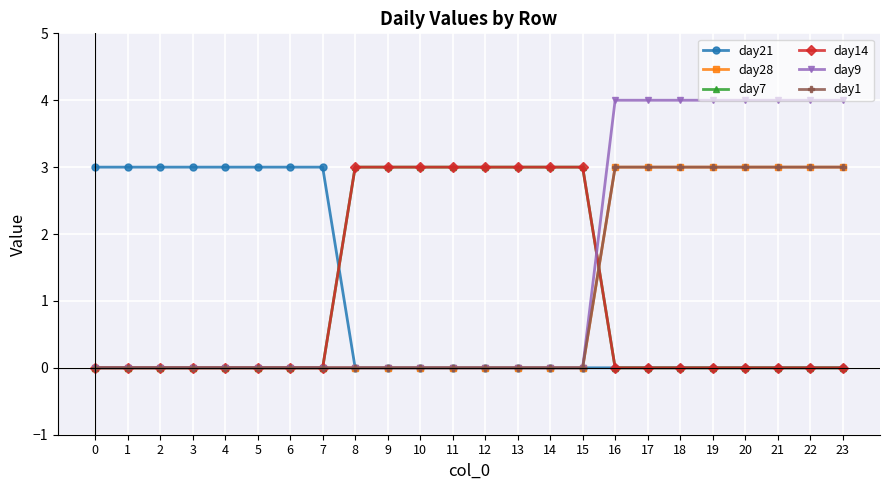

Count the number of categories in the chart.

24